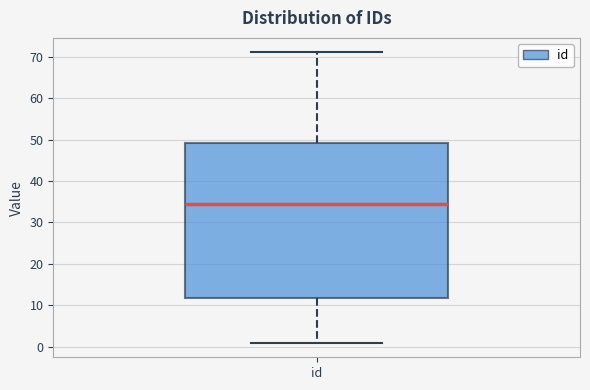

Where is the upper edge of the box for id on the y-axis? The values are not printed on the chart, so give them approximately, as read against the axis.

49